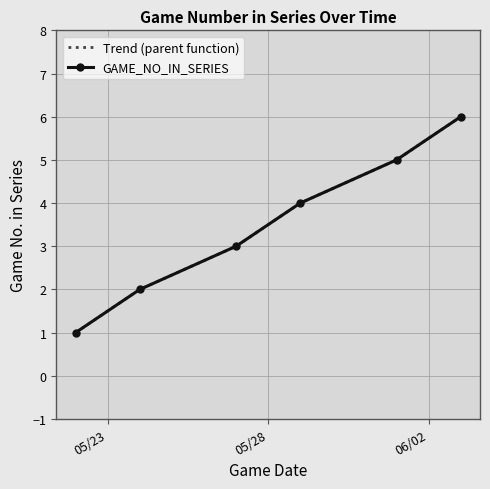

True or false: GAME_NO_IN_SERIES has more than 1 points higher than both neighbors.

False